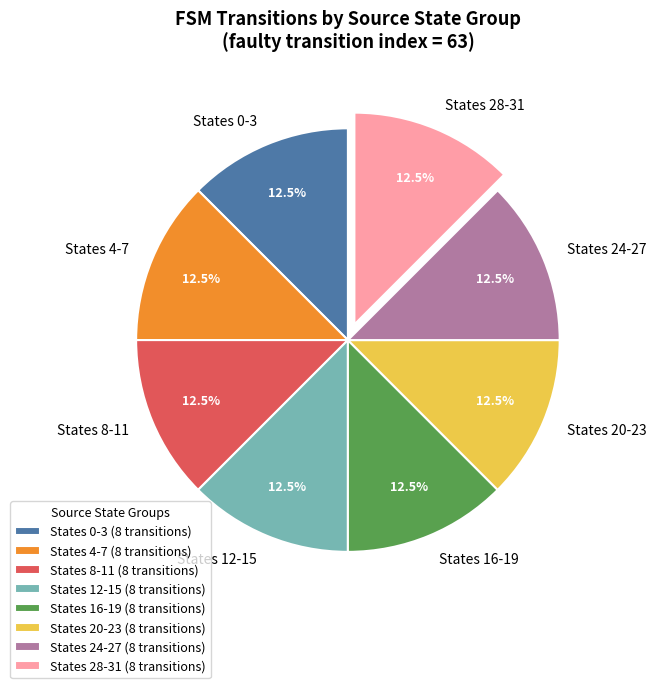

Does any single category account for the majority?

No